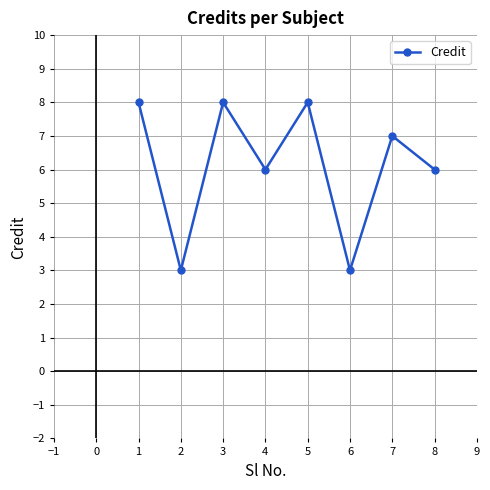

How many series are shown in this chart?

1